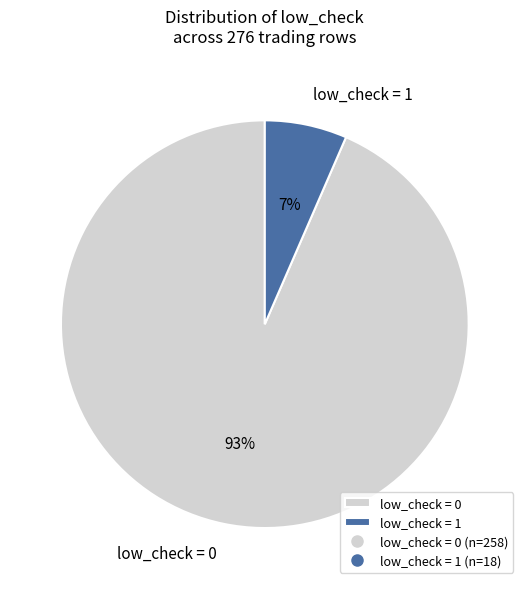

Is the sum of low_check = 1 and low_check = 0 greater than half?

Yes